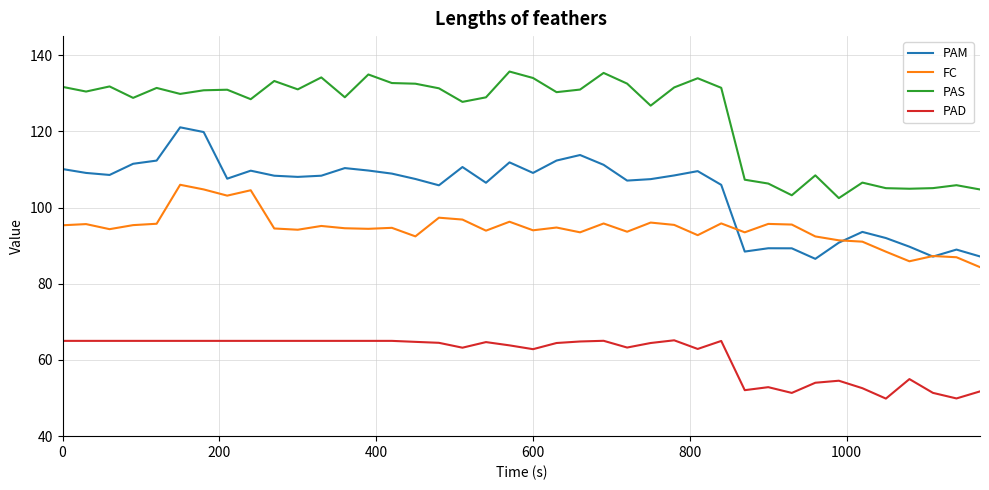

Which series has the largest total across all categories?

PAS